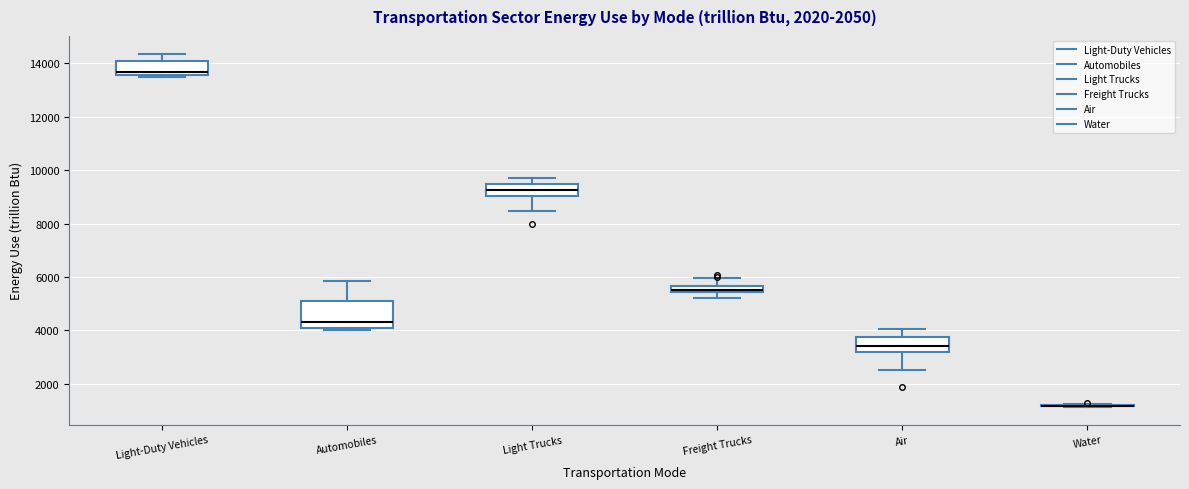

Where does the lower whisker of the box for Air end on the y-axis? The values are not printed on the chart, so give them approximately, as read against the axis.

2600